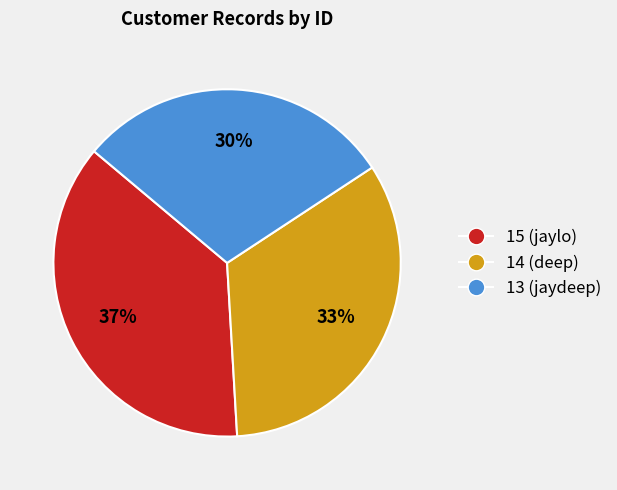

Which slice is the largest?

15 (jaylo)